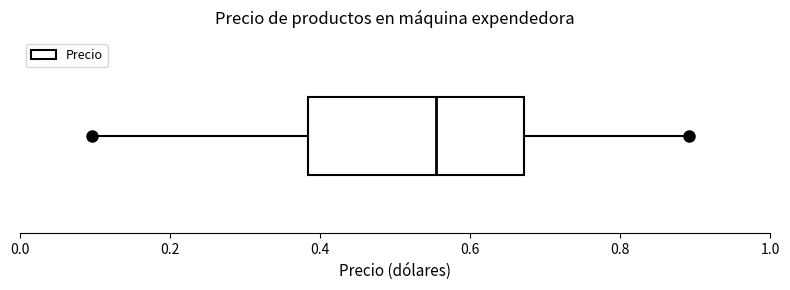

Transcribe this box plot: give where the median line is, the range the box spans, and where the two whiskers end, as read against the x-axis. The values are not printed on the chart, so give them approximately, as read against the axis.

median 0.56, box 0.38 to 0.68, whiskers 0.10 to 0.90